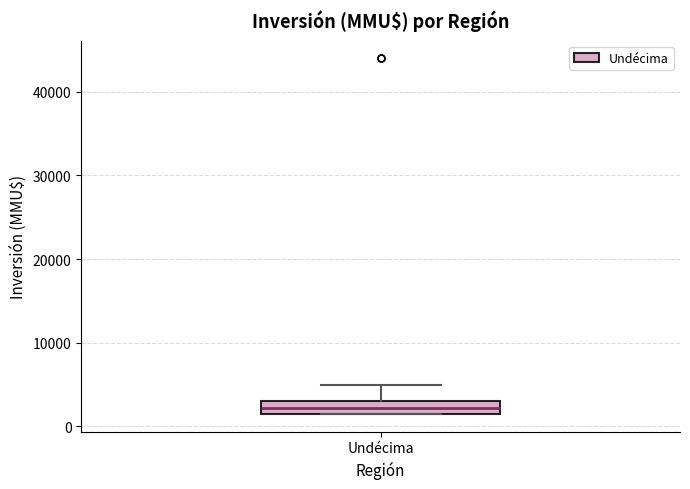

Where does the upper whisker of the box for Undécima end on the y-axis? The values are not printed on the chart, so give them approximately, as read against the axis.

5000